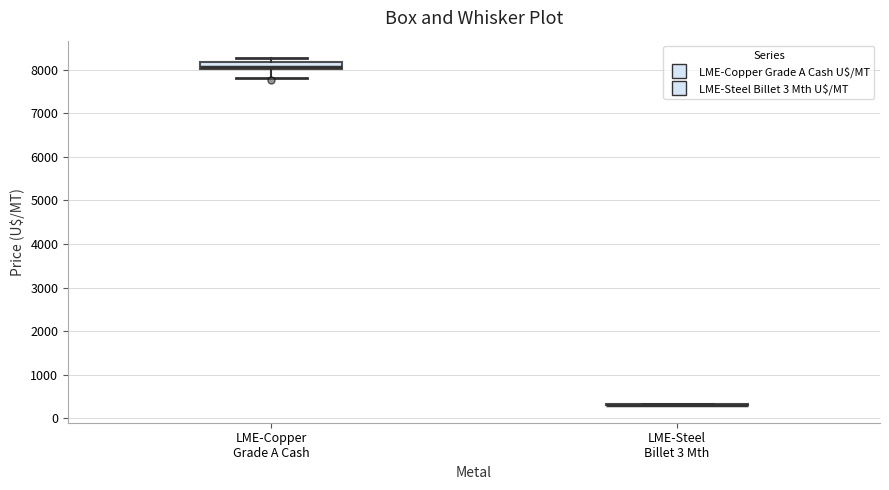

Comparing the boxes themselves (not the whiskers), which one is the tallest?

LME-Copper Grade A Cash